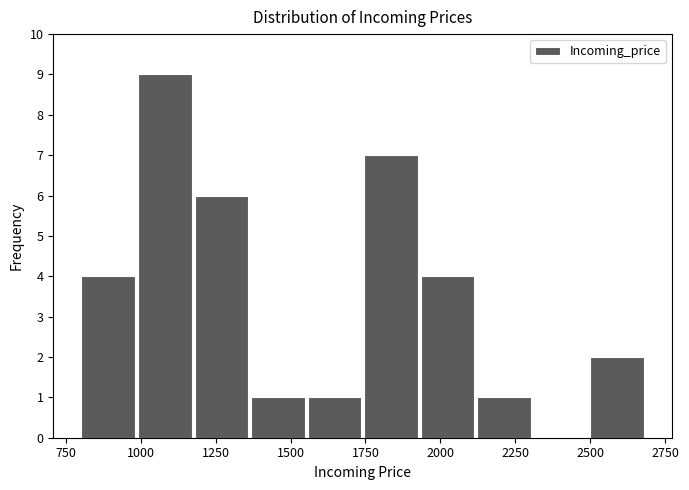

Around what value on the x-axis is the tallest bar? Give the approximate position of its centre, as read against the axis.

1100